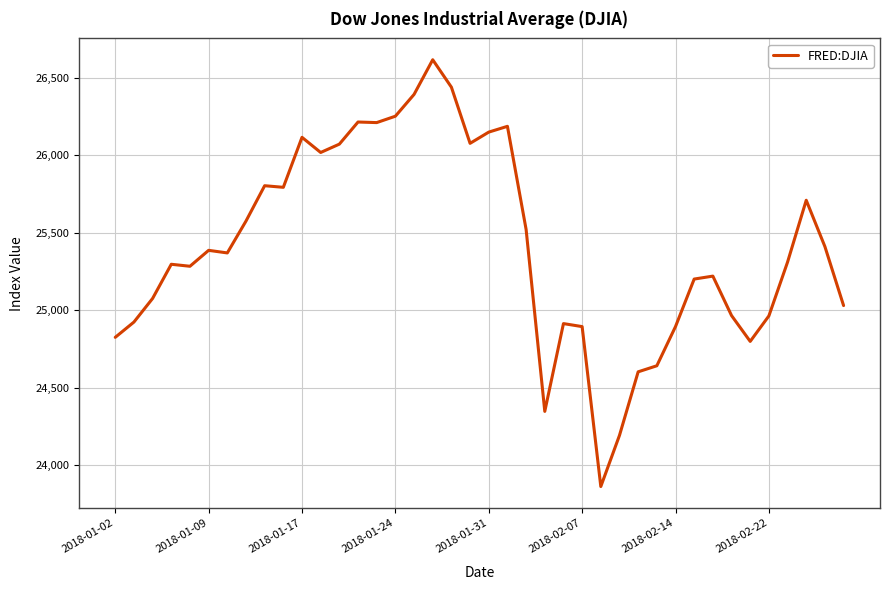

How many values exceed 25369?

20